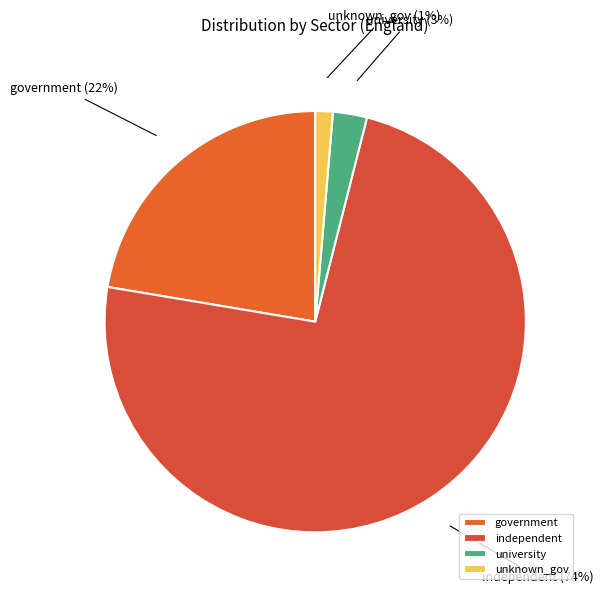

Count the number of slices in the pie.

4